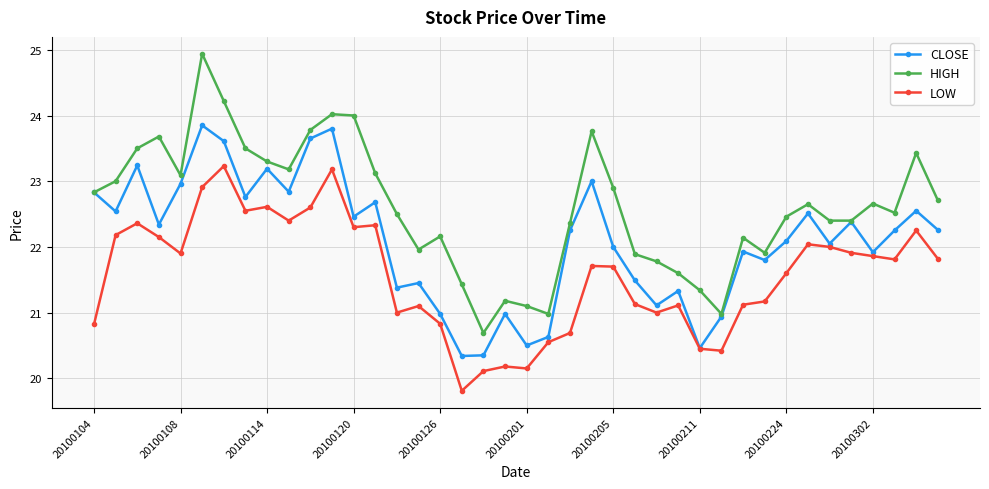

Rank the series by their maximum value, from lowest to highest.

LOW, CLOSE, HIGH